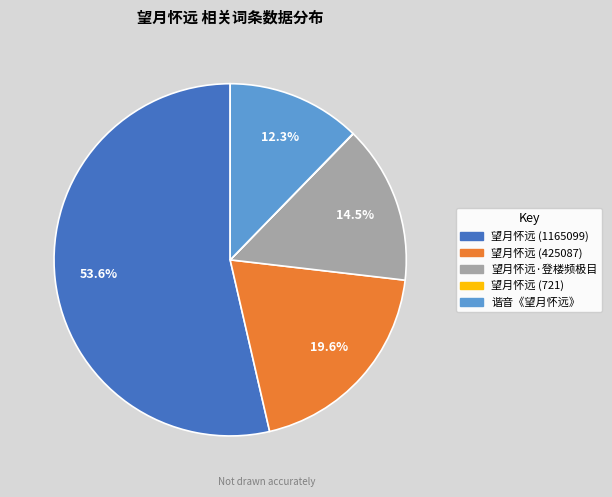

Which slice is the largest?

望月怀远 (1165099)